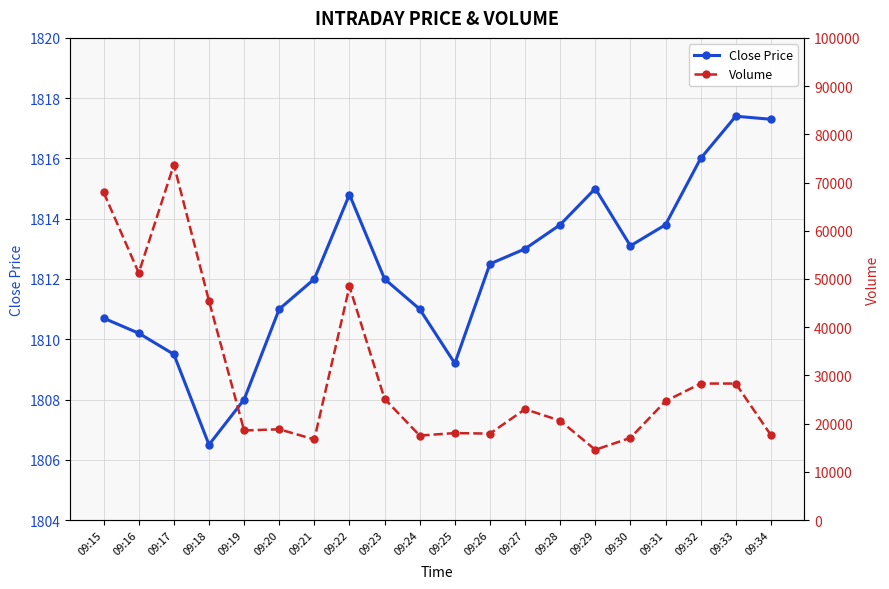

True or false: Volume has a value of 28310.0 at 09:32.

True